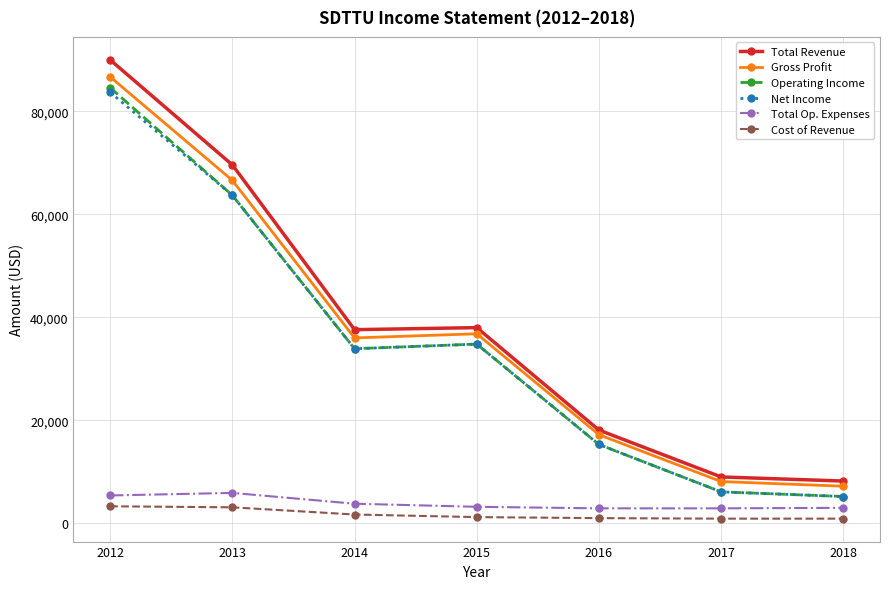

What is the sum of all Total Op. Expenses values?

27100